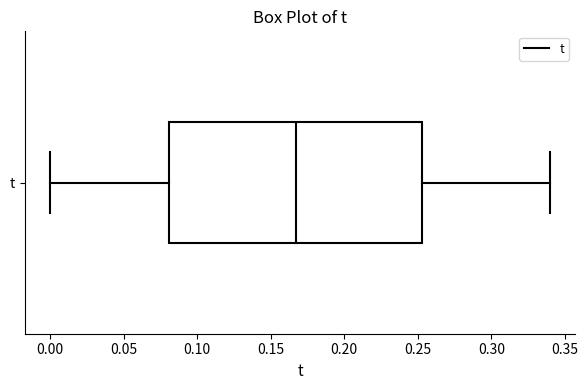

Read this box plot against the x-axis: the position of the median line, the range covered by the box, and the ends of both whiskers. The values are not printed on the chart, so give them approximately, as read against the axis.

median 0.165, box 0.080 to 0.255, whiskers 0.000 to 0.340